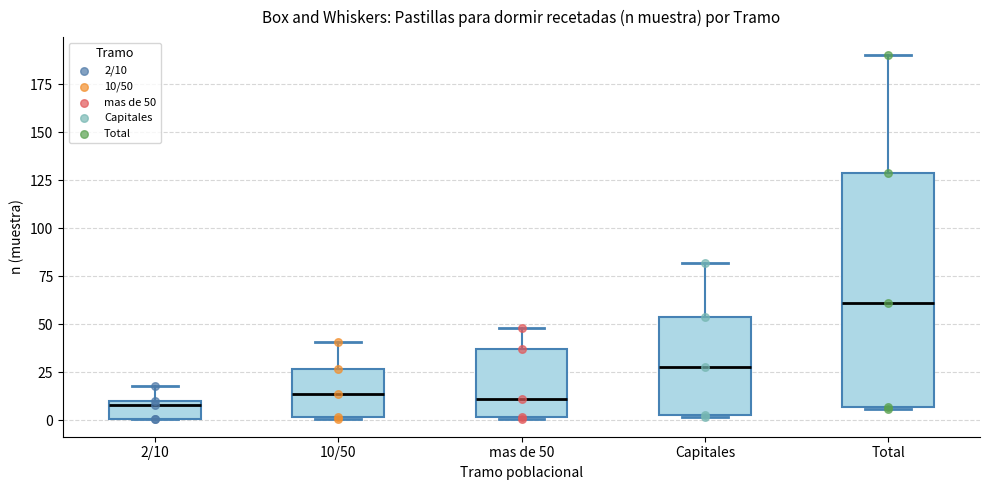

Reading left to right, read every box against the y-axis: the position of its median line, the range the box covers, and the ends of its whiskers. The values are not printed on the chart, so give them approximately, as read against the axis.

2/10: median 10 (just below the box's upper edge), box 0 to 10, whiskers 0 to 20
10/50: median 15, box 0 to 25, whiskers 0 to 40
mas de 50: median 10, box 0 to 35, whiskers 0 to 50
Capitales: median 30, box 5 to 55, whiskers 0 to 80
Total: median 60, box 5 to 130, whiskers 5 to 190